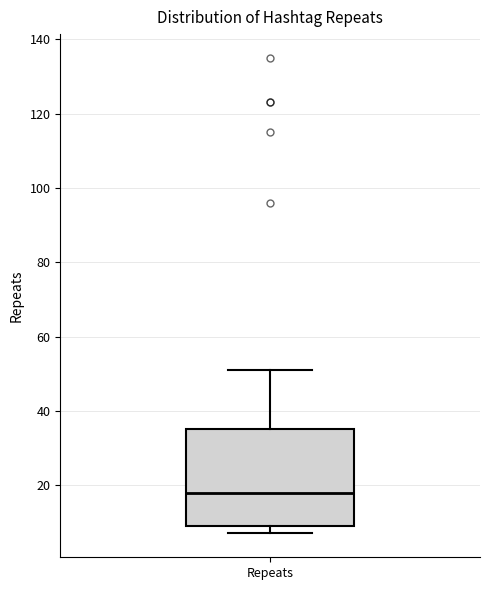

Transcribe this box plot: give where the median line is, the range the box spans, and where the two whiskers end, as read against the y-axis. The values are not printed on the chart, so give them approximately, as read against the axis.

median 18, box 10 to 36, whiskers 8 to 52